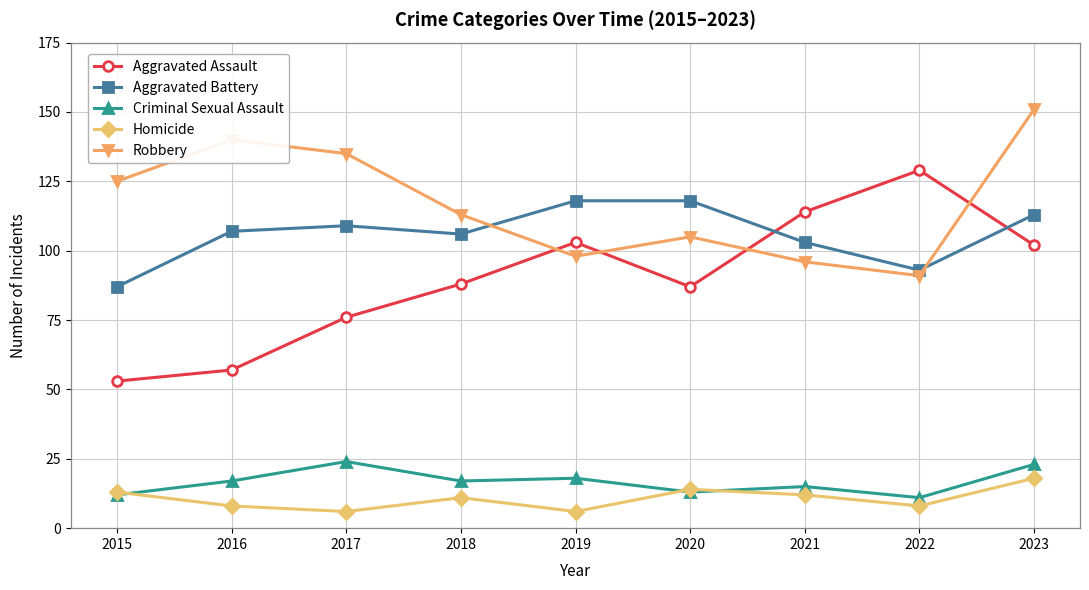

The value of Homicide at 2016 is 8. True or false?

True